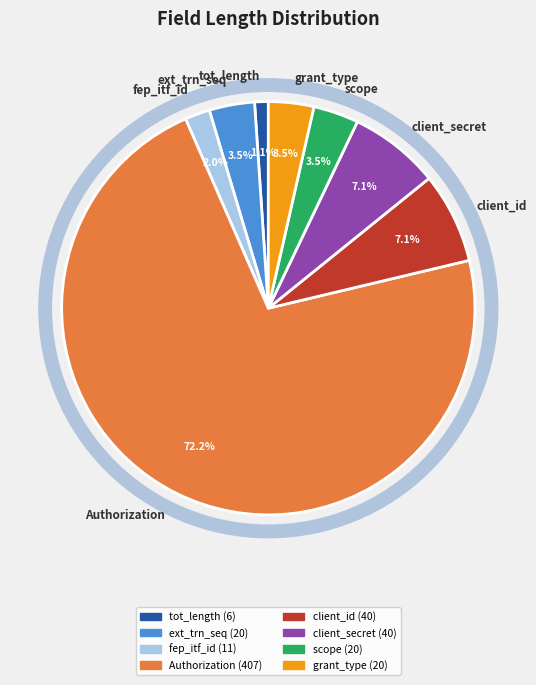

Do client_secret and scope together represent more than half of the pie?

No